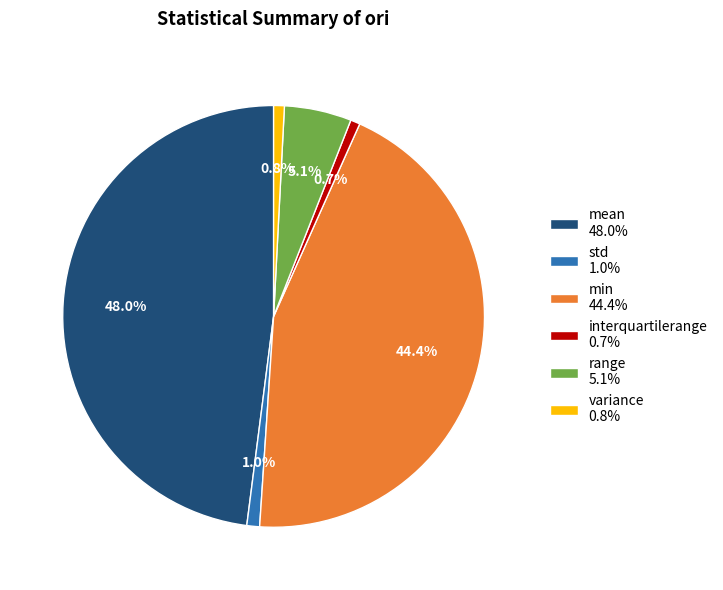

What percentage is NOT represented by std?

99.0%